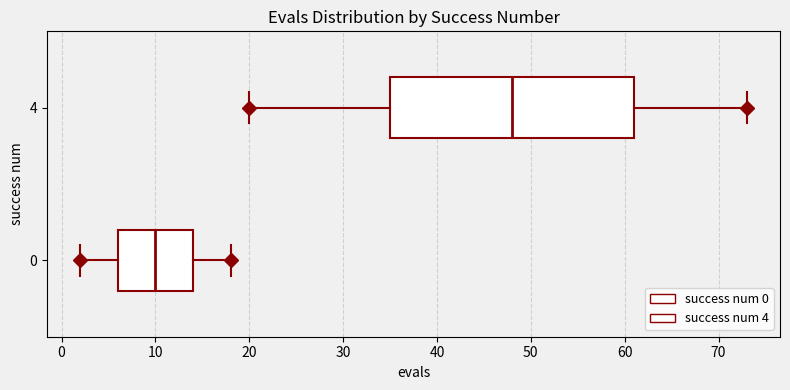

Reading bottom to top, read every box against the x-axis: the position of its median line, the range the box covers, and the ends of its whiskers. The values are not printed on the chart, so give them approximately, as read against the axis.

0: median 10, box 6 to 14, whiskers 2 to 18
4: median 48, box 35 to 61, whiskers 20 to 73